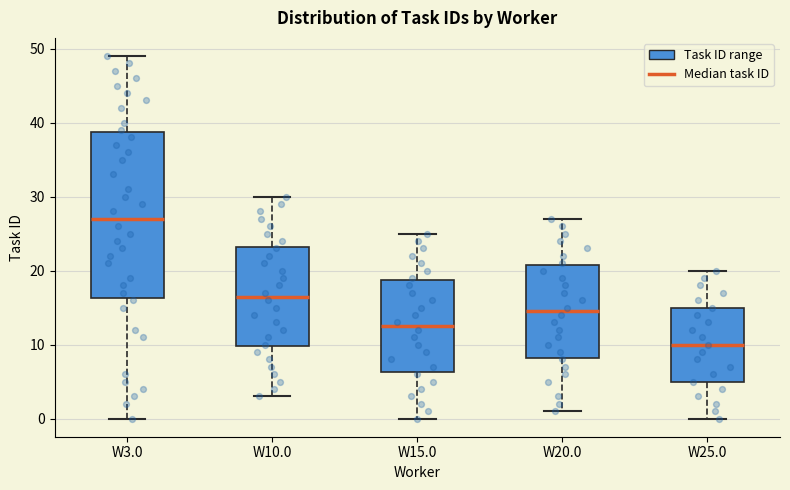

Reading left to right, transcribe this box plot: for each box, give where its median line is, the range the box spans, and where its two whiskers end, as read against the y-axis. The values are not printed on the chart, so give them approximately, as read against the axis.

W3.0: median 27, box 16 to 39, whiskers 0 to 49
W10.0: median 17, box 10 to 23, whiskers 3 to 30
W15.0: median 13, box 6 to 19, whiskers 0 to 25
W20.0: median 15, box 8 to 21, whiskers 1 to 27
W25.0: median 10, box 5 to 15, whiskers 0 to 20